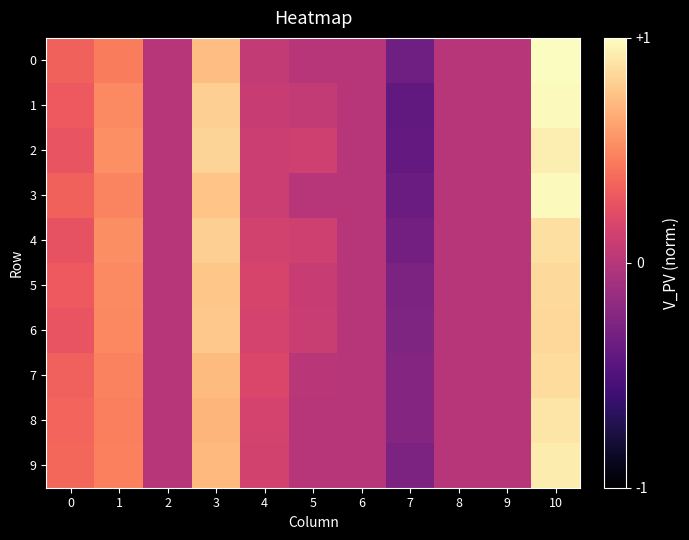

Reading left to right, transcribe all the data shown in this chart.

0: 0=0.0	1=0.0	2=0.0	3=0.1	4=0.0	5=0.0	6=0.0	7=-0.0	8=0.0	9=0.0	10=0.1
1: 0=0.0	1=0.0	2=0.0	3=0.1	4=0.0	5=0.0	6=0.0	7=-0.0	8=0.0	9=0.0	10=0.1
2: 0=0.0	1=0.0	2=0.0	3=0.1	4=0.0	5=0.0	6=0.0	7=-0.0	8=0.0	9=0.0	10=0.1
3: 0=0.0	1=0.0	2=0.0	3=0.1	4=0.0	5=0.0	6=0.0	7=-0.0	8=0.0	9=0.0	10=0.1
4: 0=0.0	1=0.0	2=0.0	3=0.1	4=0.0	5=0.0	6=0.0	7=-0.0	8=0.0	9=0.0	10=0.1
5: 0=0.0	1=0.0	2=0.0	3=0.1	4=0.0	5=0.0	6=0.0	7=-0.0	8=0.0	9=0.0	10=0.1
6: 0=0.0	1=0.0	2=0.0	3=0.1	4=0.0	5=0.0	6=0.0	7=-0.0	8=0.0	9=0.0	10=0.1
7: 0=0.0	1=0.0	2=0.0	3=0.1	4=0.0	5=0.0	6=0.0	7=-0.0	8=0.0	9=0.0	10=0.1
8: 0=0.0	1=0.0	2=0.0	3=0.1	4=0.0	5=0.0	6=0.0	7=-0.0	8=0.0	9=0.0	10=0.1
9: 0=0.0	1=0.0	2=0.0	3=0.1	4=0.0	5=0.0	6=0.0	7=-0.0	8=0.0	9=0.0	10=0.1